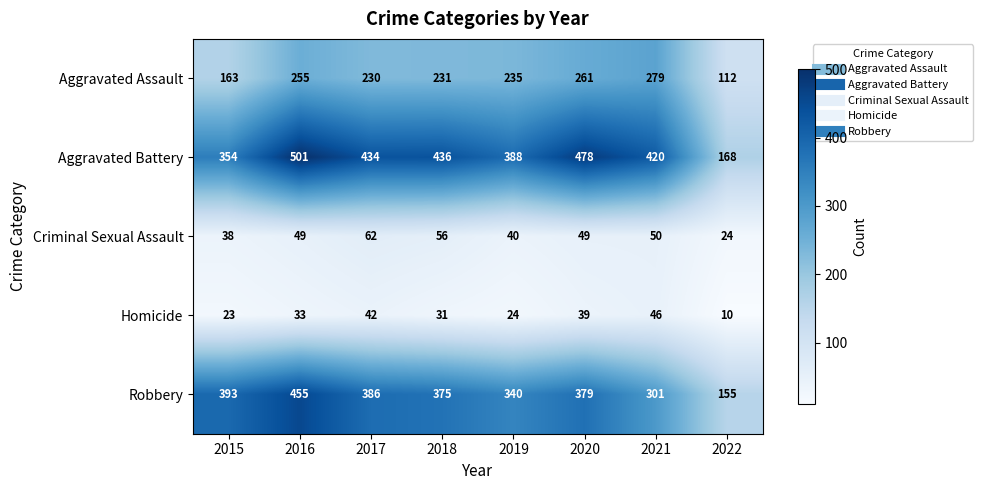

What is the difference between the maximum and minimum values in the Aggravated Assault series?

167